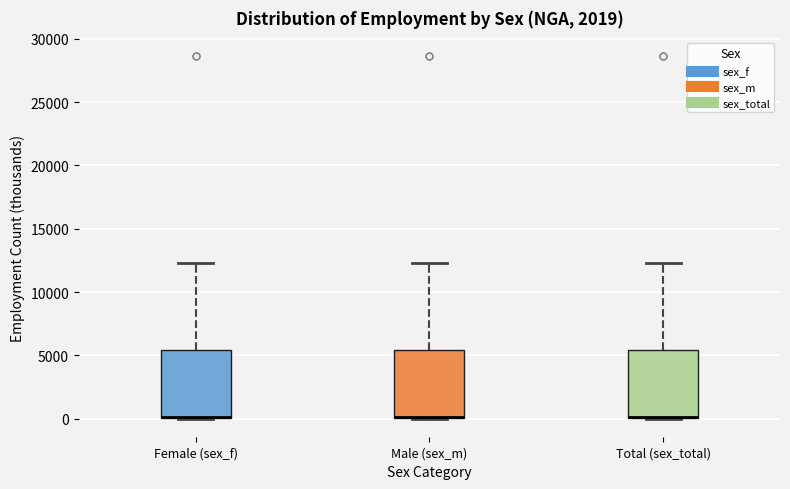

Reading left to right, read every box against the y-axis: the position of its median line, the range the box covers, and the ends of its whiskers. The values are not printed on the chart, so give them approximately, as read against the axis.

Female (sex_f): median 0 (drawn on the box's lower edge), box 0 to 5500, whiskers 0 to 12500
Male (sex_m): median 0 (drawn on the box's lower edge), box 0 to 5500, whiskers 0 to 12500
Total (sex_total): median 0 (drawn on the box's lower edge), box 0 to 5500, whiskers 0 to 12500